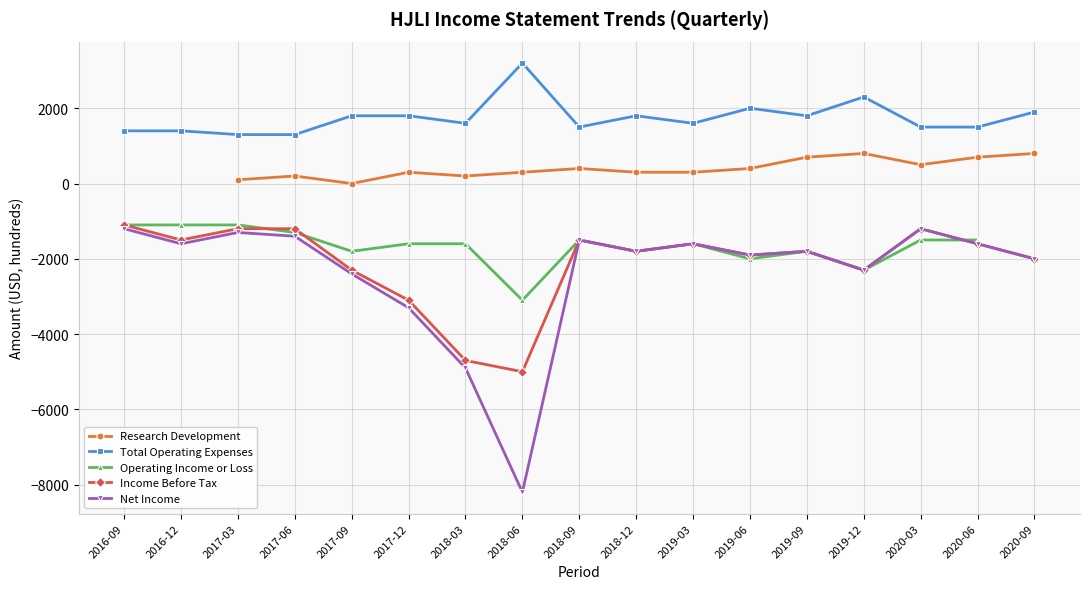

What is the smallest value displayed?

-8200